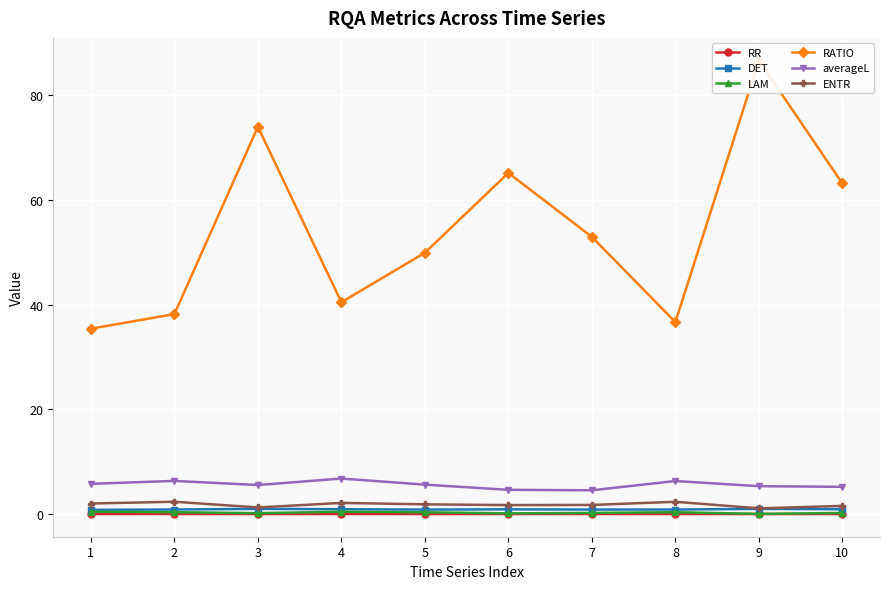

Which has a higher value, 5 or 8?

8